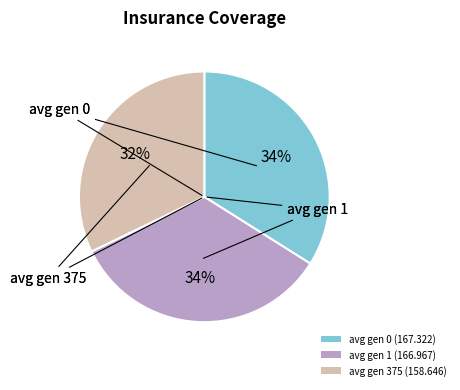

How many slices are in this pie chart?

3